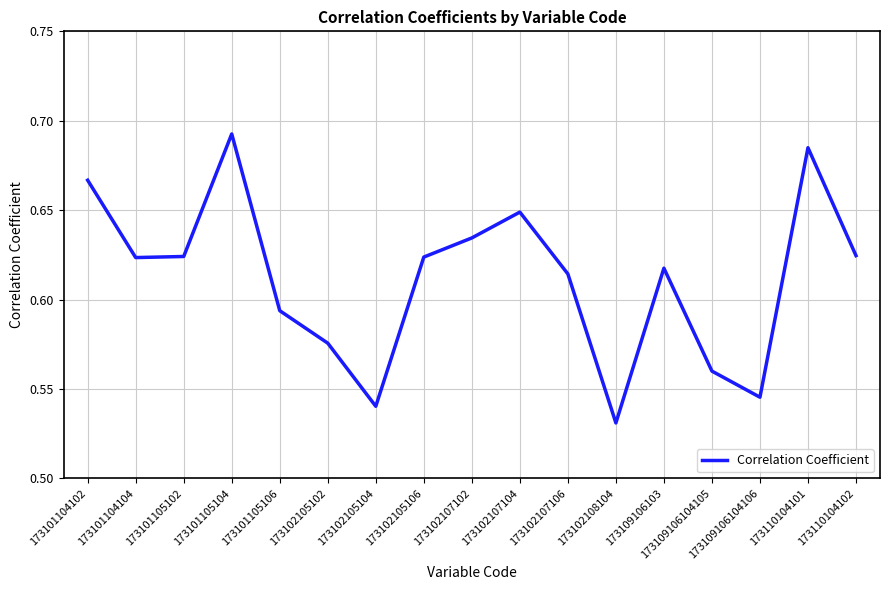

At which category does the chart reach its peak across all series?

173101105104